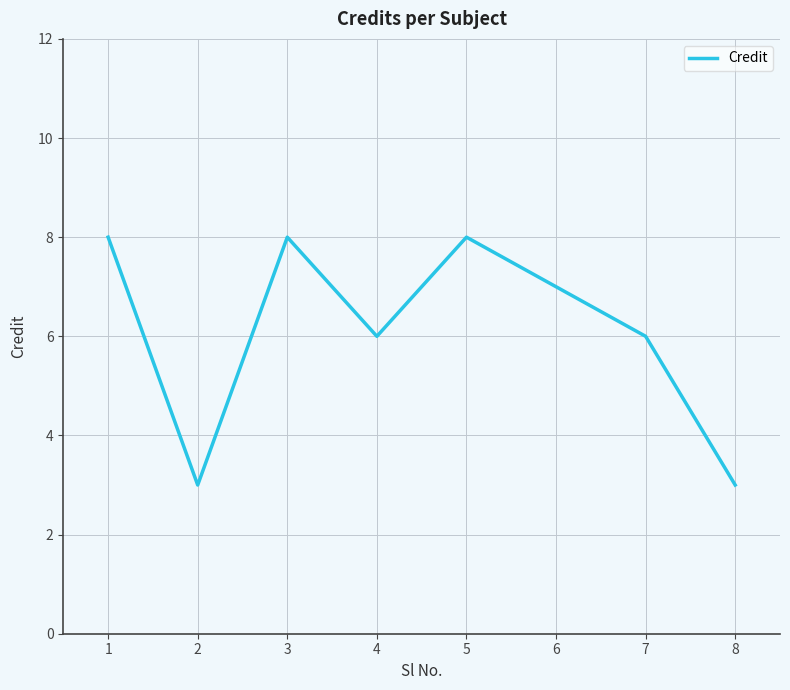

What is the difference between the maximum and minimum values?

5